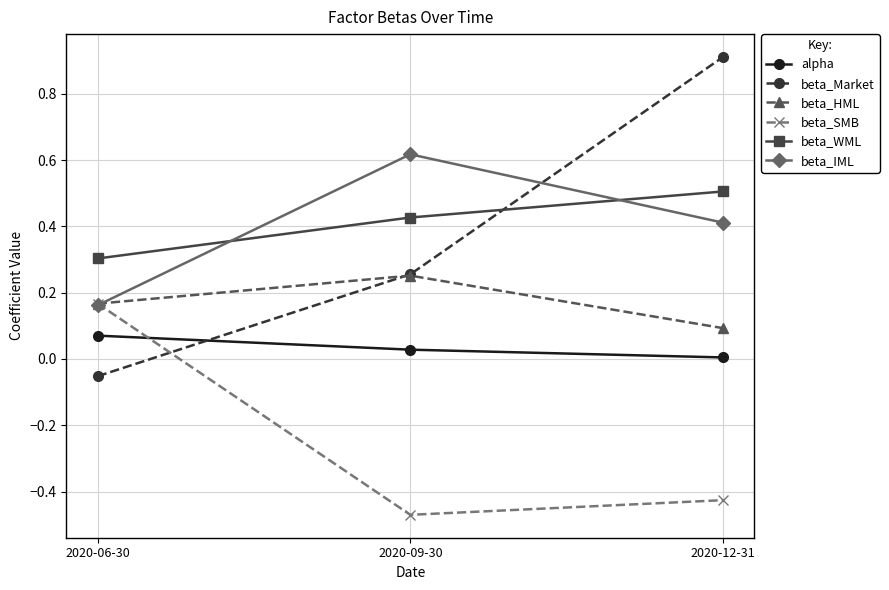

How many positive values does the beta_Market series have?

2